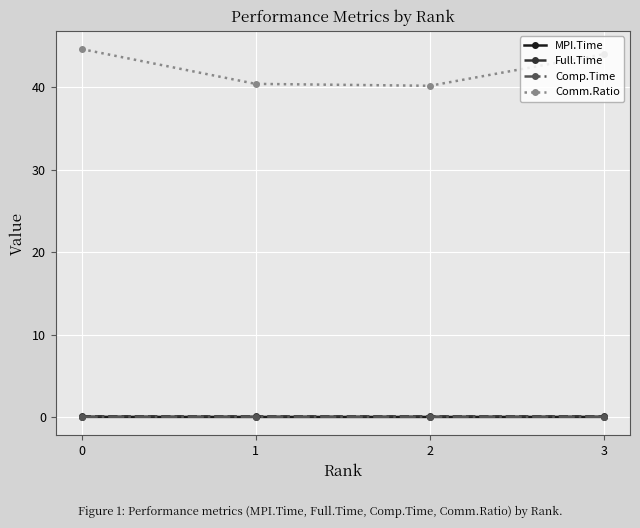

Which series has the widest spread of values?

Comm.Ratio